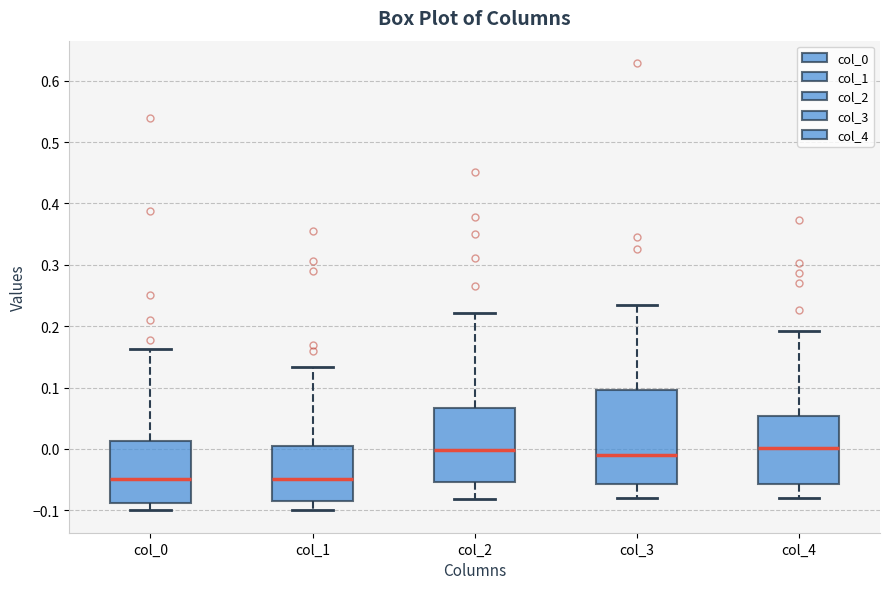

Reading left to right, transcribe this box plot: for each box, give where its median line is, the range the box spans, and where its two whiskers end, as read against the y-axis. The values are not printed on the chart, so give them approximately, as read against the axis.

col_0: median -0.05, box -0.09 to 0.01, whiskers -0.10 to 0.16
col_1: median -0.05, box -0.08 to 0.01, whiskers -0.10 to 0.13
col_2: median 0.00, box -0.05 to 0.07, whiskers -0.08 to 0.22
col_3: median -0.01, box -0.06 to 0.10, whiskers -0.08 to 0.23
col_4: median 0.00, box -0.06 to 0.05, whiskers -0.08 to 0.19